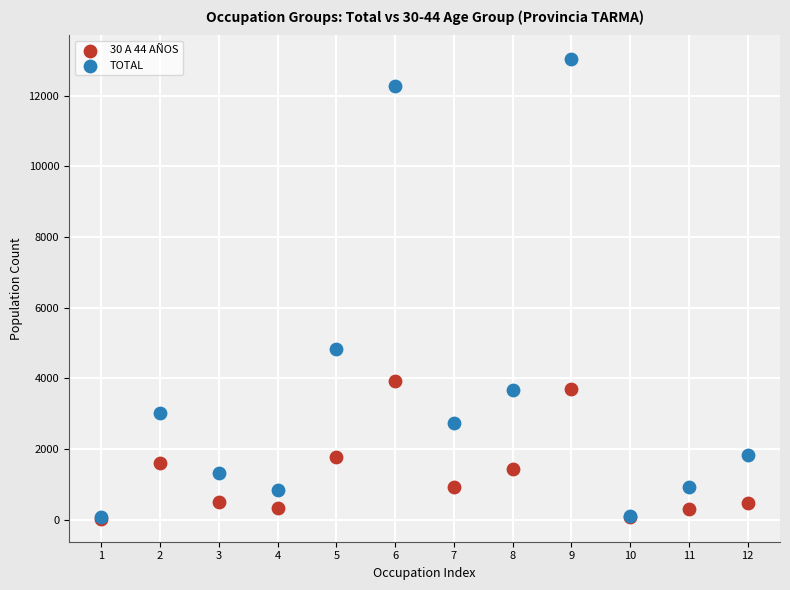

Across all series, what Y value is closest to 6539?

4844